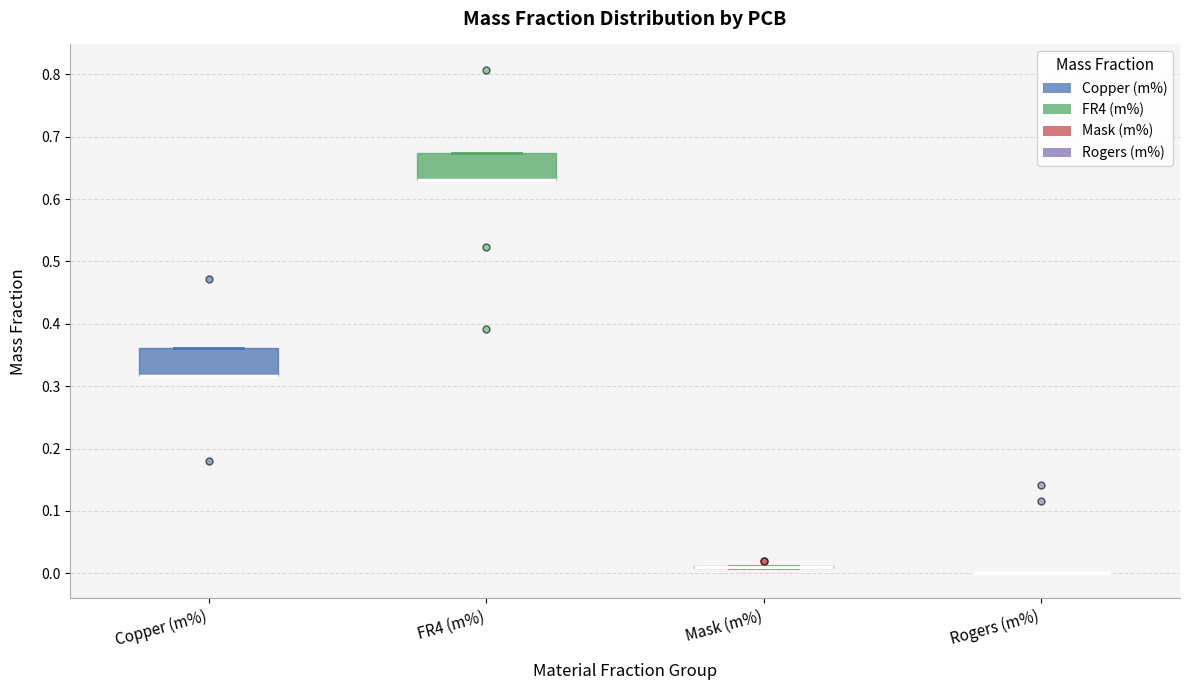

Reading left to right, transcribe this box plot: for each box, give where its median line is, the range the box spans, and where its two whiskers end, as read against the y-axis. The values are not printed on the chart, so give them approximately, as read against the axis.

Copper (m%): median 0.32 (drawn on the box's lower edge), box 0.32 to 0.36, whiskers 0.32 to 0.36
FR4 (m%): median 0.63 (drawn on the box's lower edge), box 0.63 to 0.67, whiskers 0.63 to 0.67
Mask (m%): box collapsed to a line at 0.01, whiskers 0.01 to 0.01
Rogers (m%): box collapsed to a line at 0.00, whiskers 0.00 to 0.00